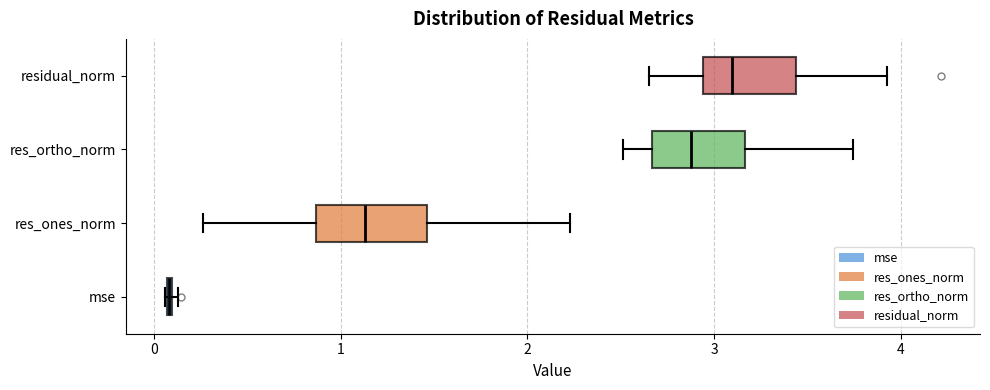

Reading bottom to top, transcribe this box plot: for each box, give where its median line is, the range the box spans, and where its two whiskers end, as read against the x-axis. The values are not printed on the chart, so give them approximately, as read against the axis.

mse: box collapsed to a line at 0.1, whiskers 0.1 to 0.1
res_ones_norm: median 1.1, box 0.9 to 1.5, whiskers 0.3 to 2.2
res_ortho_norm: median 2.9, box 2.7 to 3.2, whiskers 2.5 to 3.7
residual_norm: median 3.1, box 2.9 to 3.4, whiskers 2.7 to 3.9